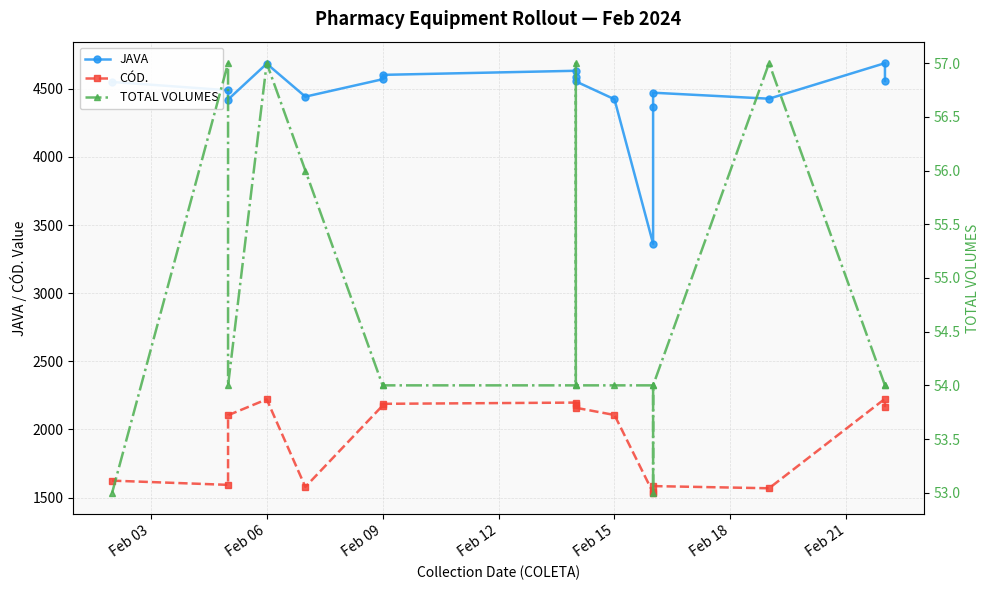

The JAVA series shows 1527 at 11. True or false?

False